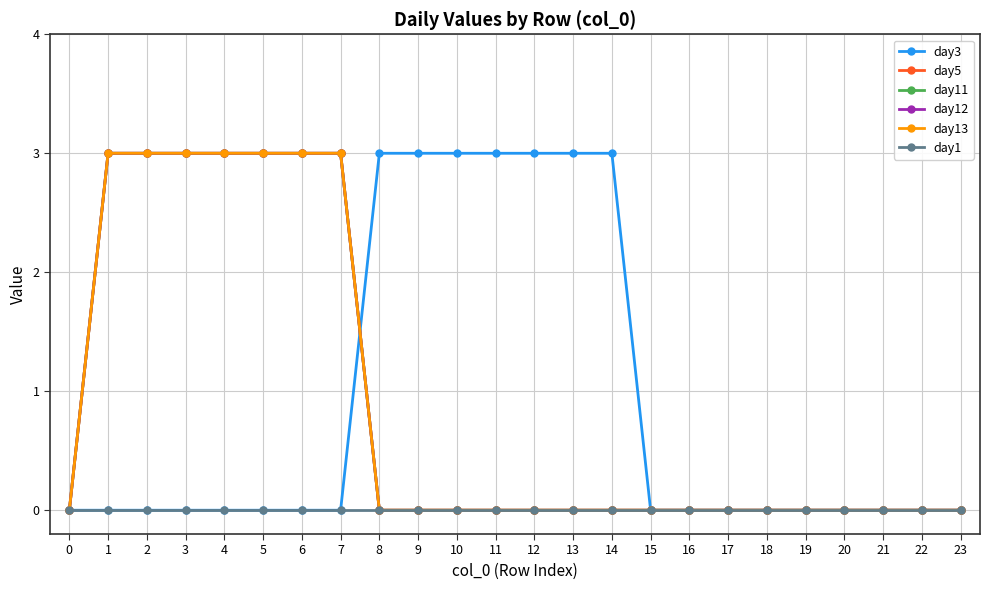

True or false: day11 and day12 intersect in this chart.

False